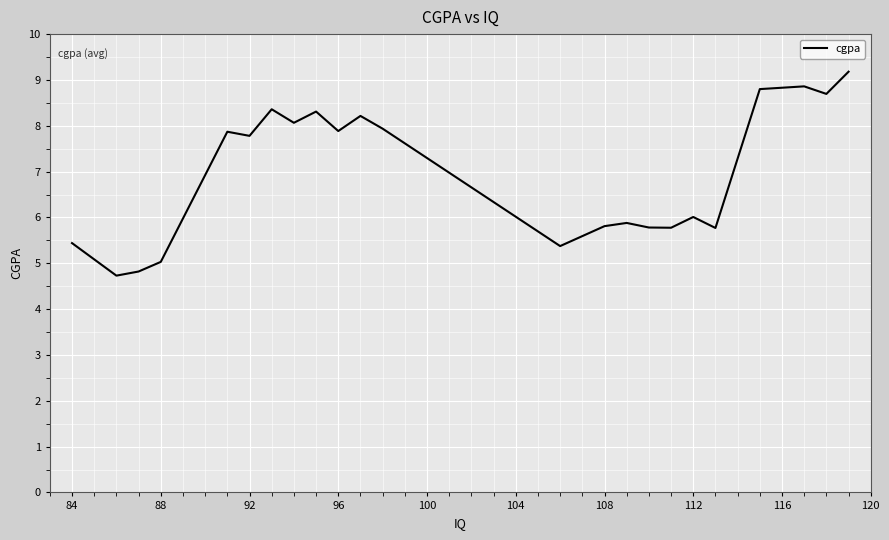

How many lines are shown in the chart?

1